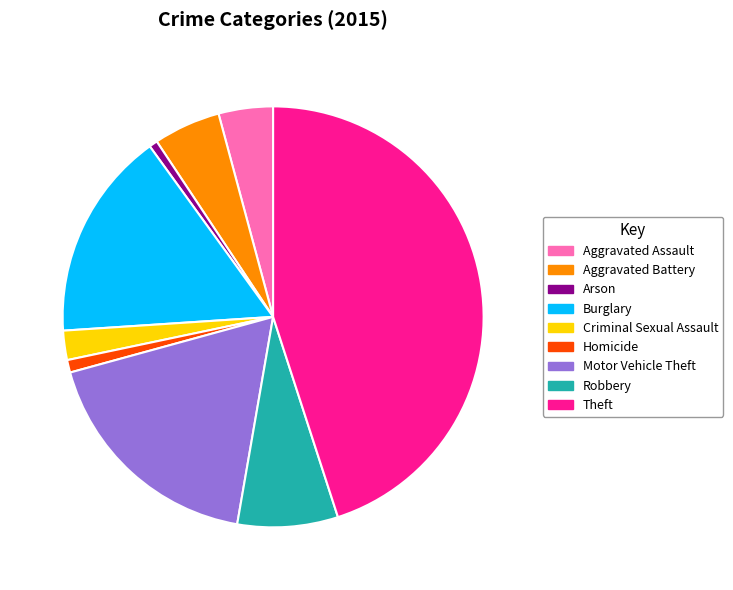

Does Theft account for over 50% of the chart?

No